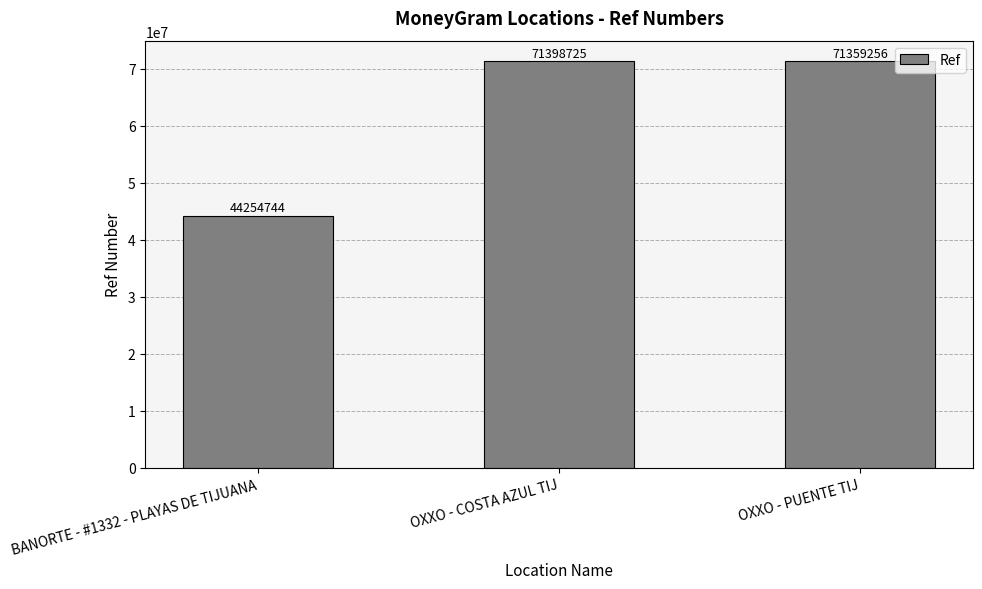

Reading right to left, what are all the values shown in this chart?

OXXO - PUENTE TIJ=71359256	OXXO - COSTA AZUL TIJ=71398725	BANORTE - #1332 - PLAYAS DE TIJUANA=44254744